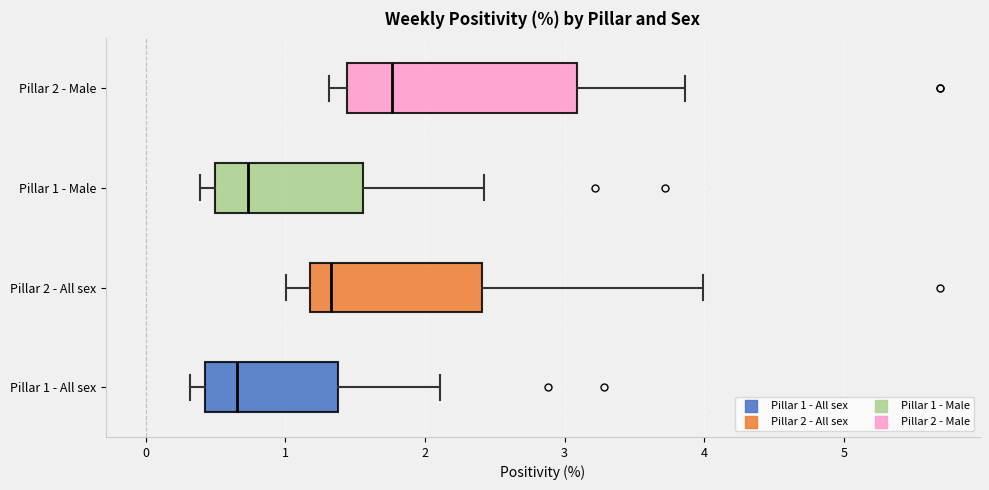

Reading bottom to top, read every box against the x-axis: the position of its median line, the range the box covers, and the ends of its whiskers. The values are not printed on the chart, so give them approximately, as read against the axis.

Pillar 1 - All sex: median 0.7, box 0.4 to 1.4, whiskers 0.3 to 2.1
Pillar 2 - All sex: median 1.3, box 1.2 to 2.4, whiskers 1.0 to 4.0
Pillar 1 - Male: median 0.7, box 0.5 to 1.6, whiskers 0.4 to 2.4
Pillar 2 - Male: median 1.8, box 1.4 to 3.1, whiskers 1.3 to 3.9